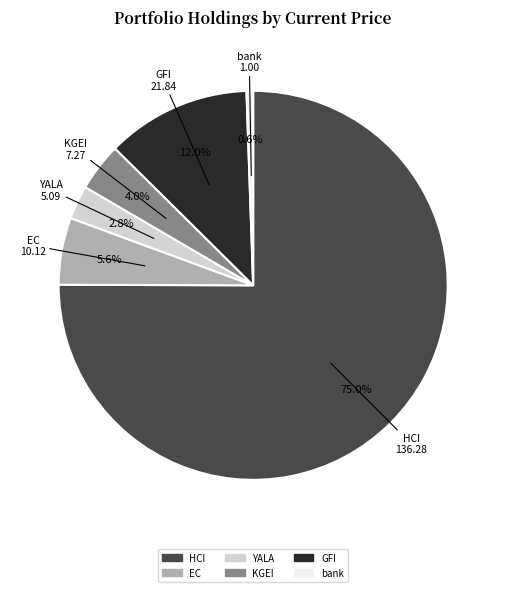

What percentage is the bank slice, to the nearest percent?

1%